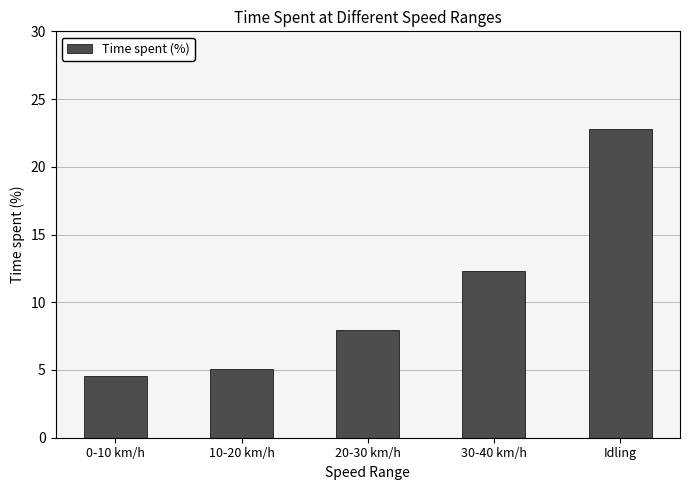

Reading right to left, list all the values displayed in this chart.

Idling=22.8	30-40 km/h=12.3	20-30 km/h=8.0	10-20 km/h=5.0	0-10 km/h=4.6